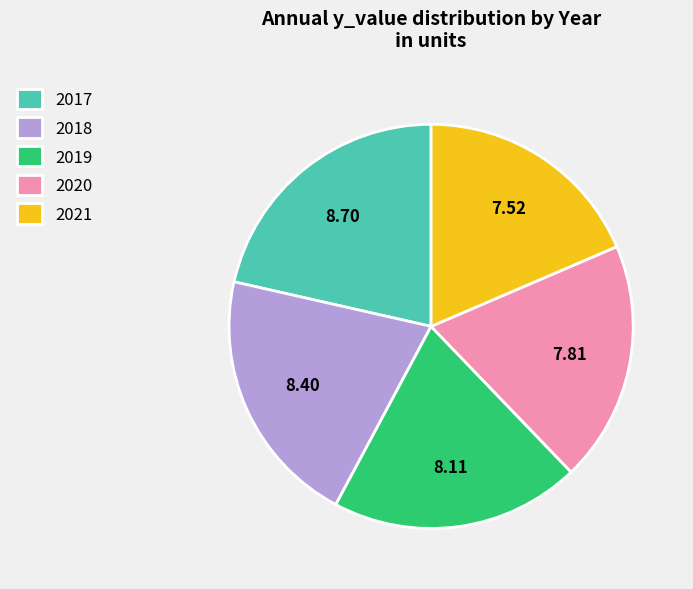

Between 2021 and 2020, which is larger?

2020